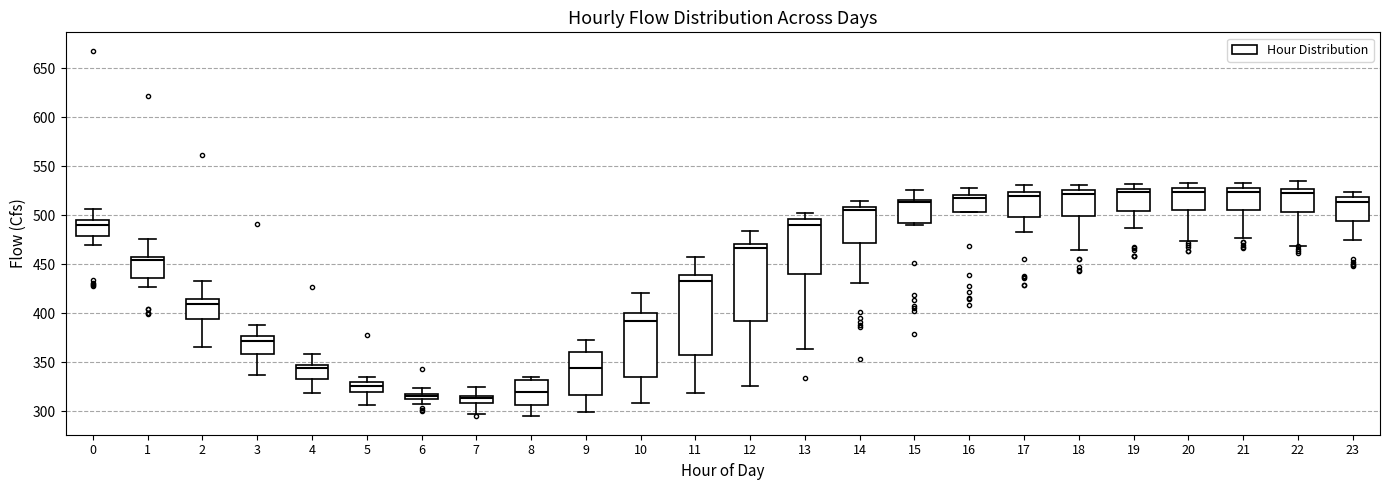

Where does the lower whisker of the box at x = 7 end on the y-axis? The values are not printed on the chart, so give them approximately, as read against the axis.

295